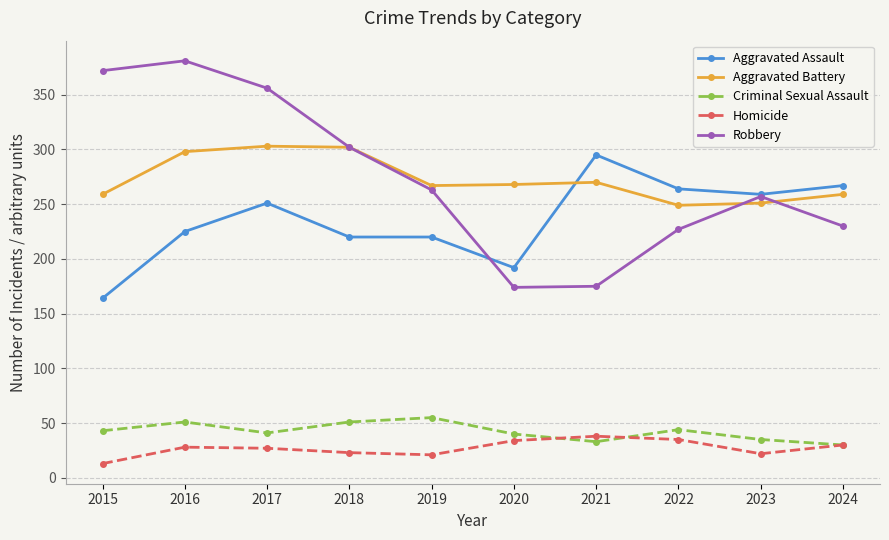

At which label does Robbery reach its peak?

2016